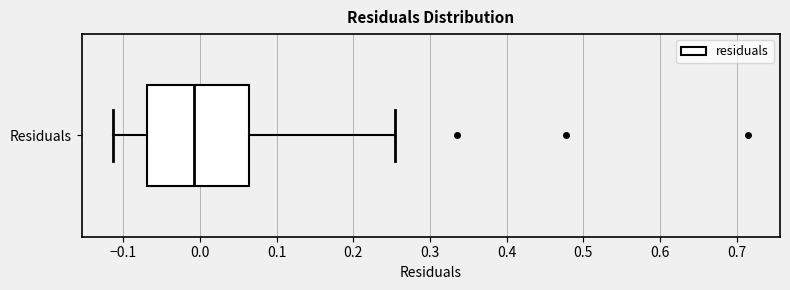

Transcribe this box plot: give where the median line is, the range the box spans, and where the two whiskers end, as read against the x-axis. The values are not printed on the chart, so give them approximately, as read against the axis.

median -0.01, box -0.07 to 0.06, whiskers -0.11 to 0.25